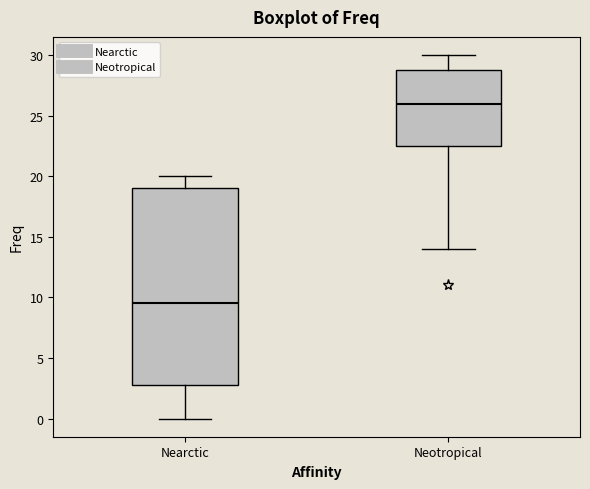

Reading left to right, transcribe this box plot: for each box, give where its median line is, the range the box spans, and where its two whiskers end, as read against the y-axis. The values are not printed on the chart, so give them approximately, as read against the axis.

Nearctic: median 9.5, box 3.0 to 19.0, whiskers 0.0 to 20.0
Neotropical: median 26.0, box 22.5 to 29.0, whiskers 14.0 to 30.0